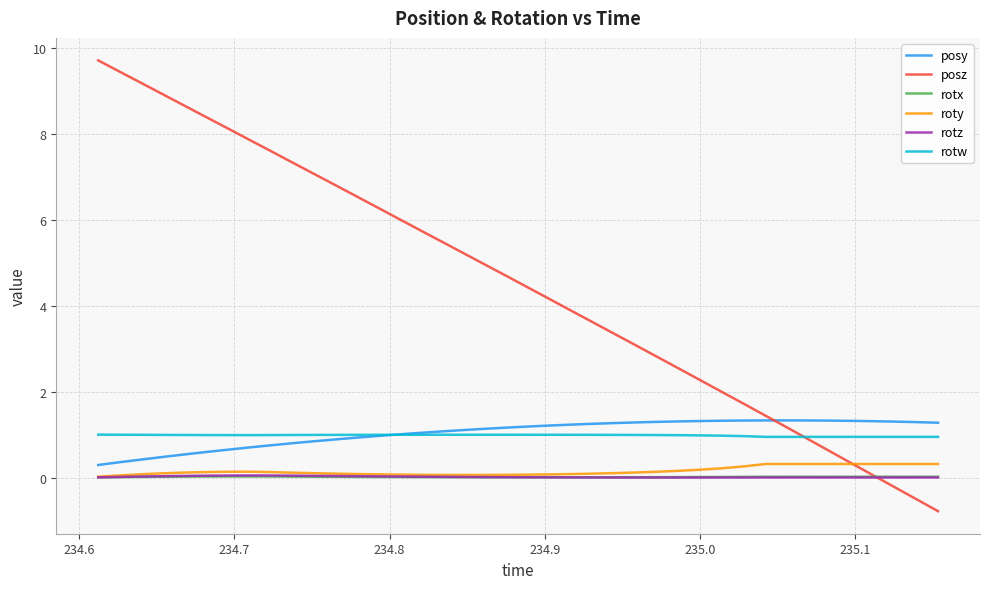

What is the highest value of the posz series?

9.7